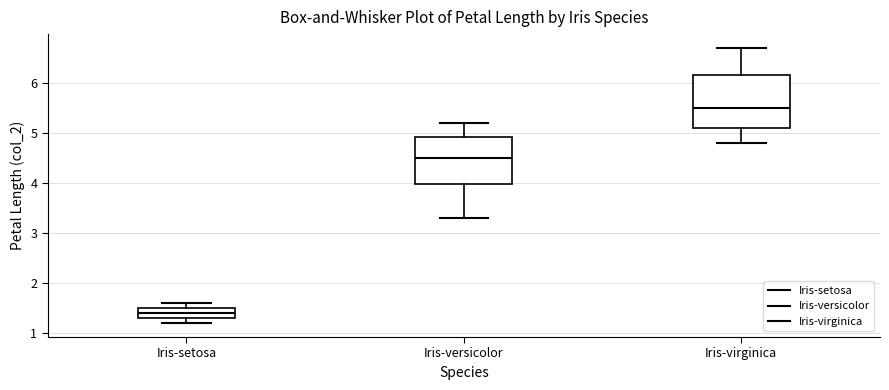

Reading left to right, read every box against the y-axis: the position of its median line, the range the box covers, and the ends of its whiskers. The values are not printed on the chart, so give them approximately, as read against the axis.

Iris-setosa: median 1.4, box 1.3 to 1.5, whiskers 1.2 to 1.6
Iris-versicolor: median 4.5, box 4.0 to 4.9, whiskers 3.3 to 5.2
Iris-virginica: median 5.5, box 5.1 to 6.2, whiskers 4.8 to 6.7